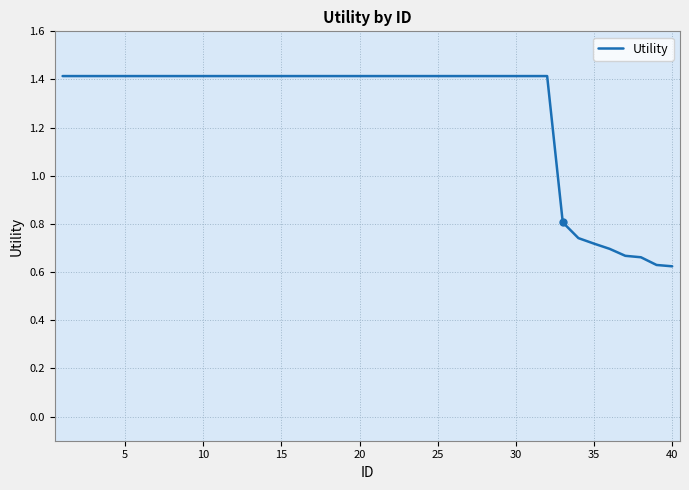

What is the maximum value shown in the chart?

1.4